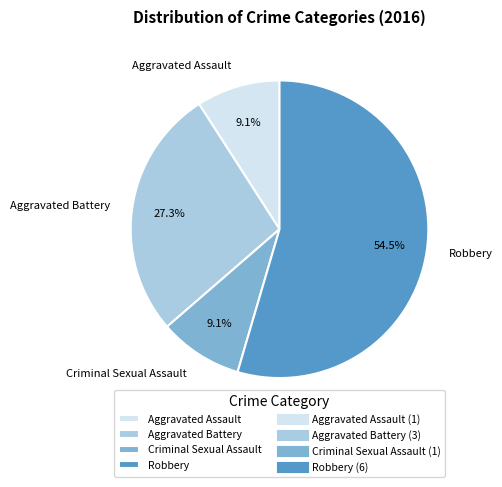

To the nearest percent, what is the average slice percentage?

25%